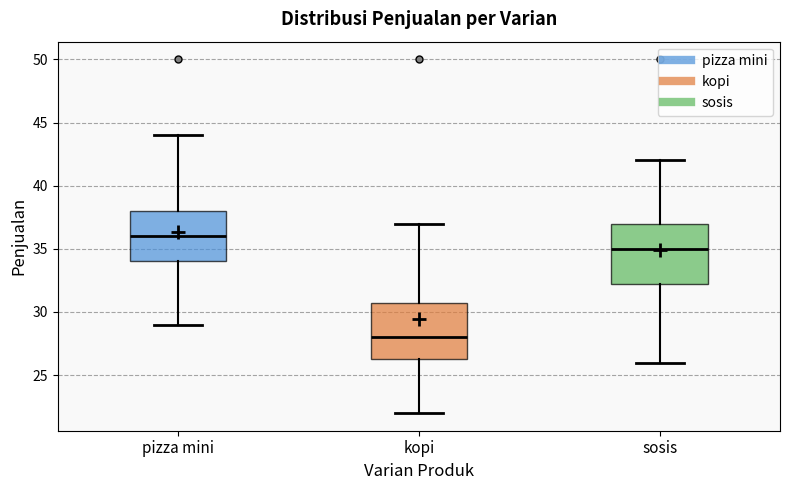

Which box's median line is the lowest?

kopi